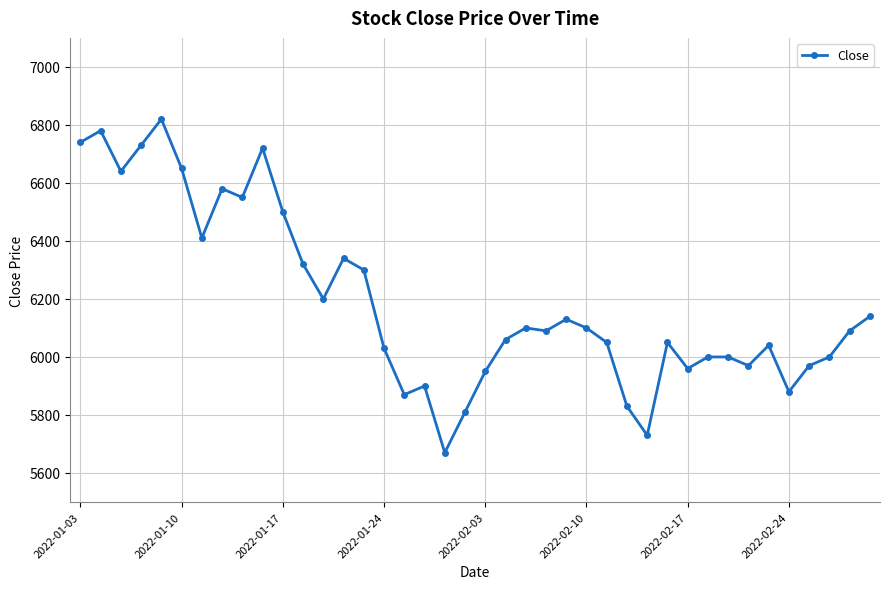

True or false: there are more than 2 points higher than both neighbors.

True